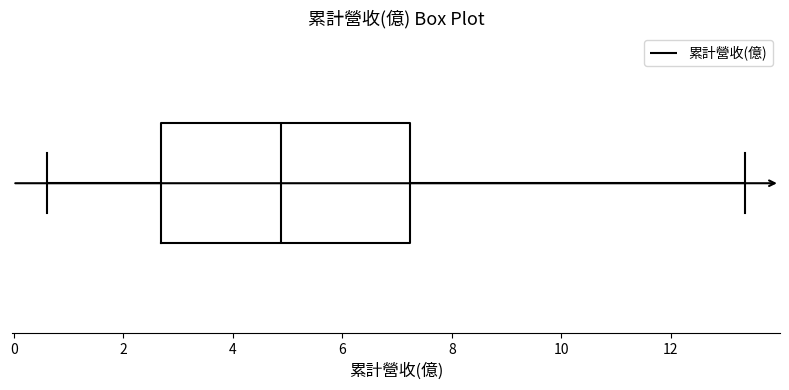

Transcribe this box plot: give where the median line is, the range the box spans, and where the two whiskers end, as read against the x-axis. The values are not printed on the chart, so give them approximately, as read against the axis.

median 4.8, box 2.6 to 7.2, whiskers 0.6 to 13.4